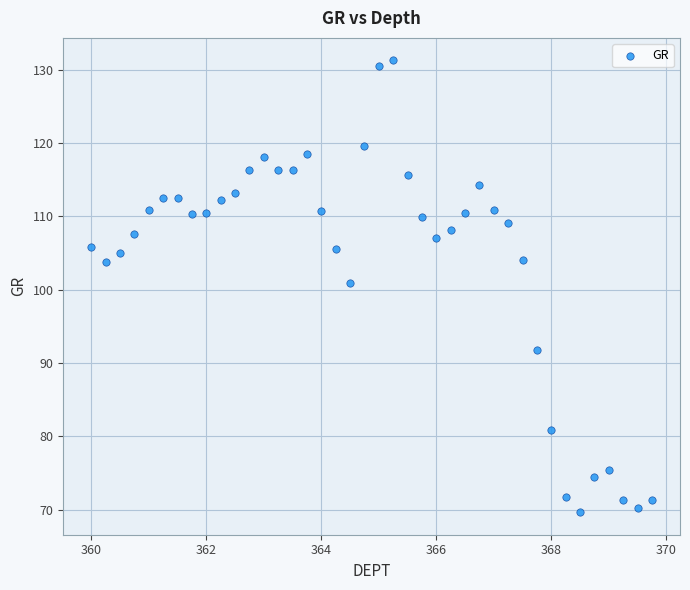

What Y value in the scatter plot is closest to 100?

100.9